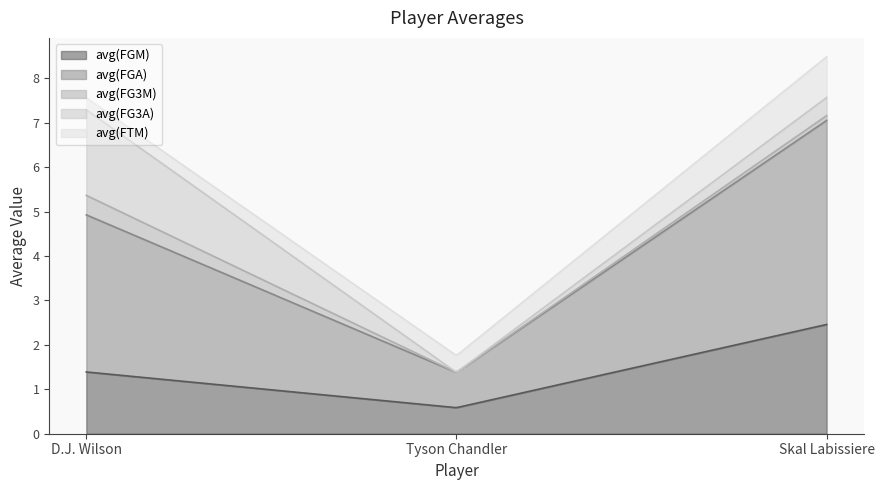

Which series has the largest total across all categories?

avg(FGA)